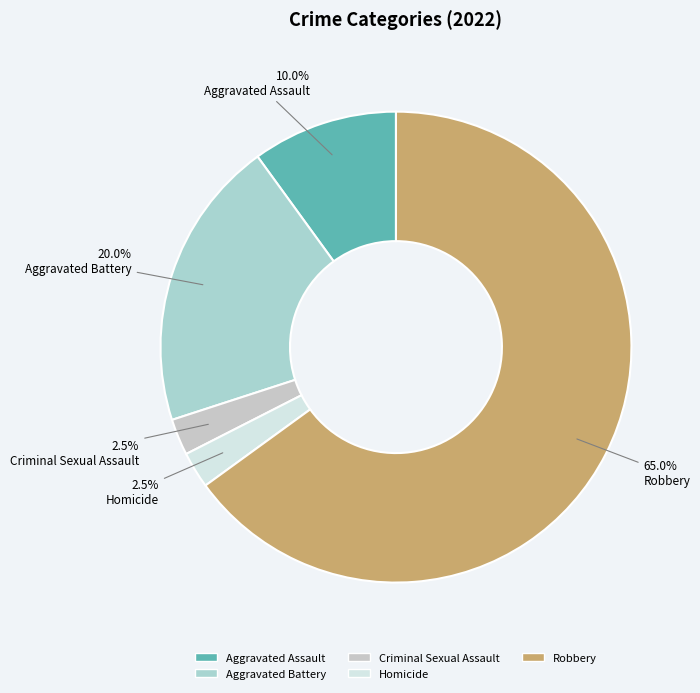

The Aggravated Assault slice represents 18% of the pie. True or false?

False